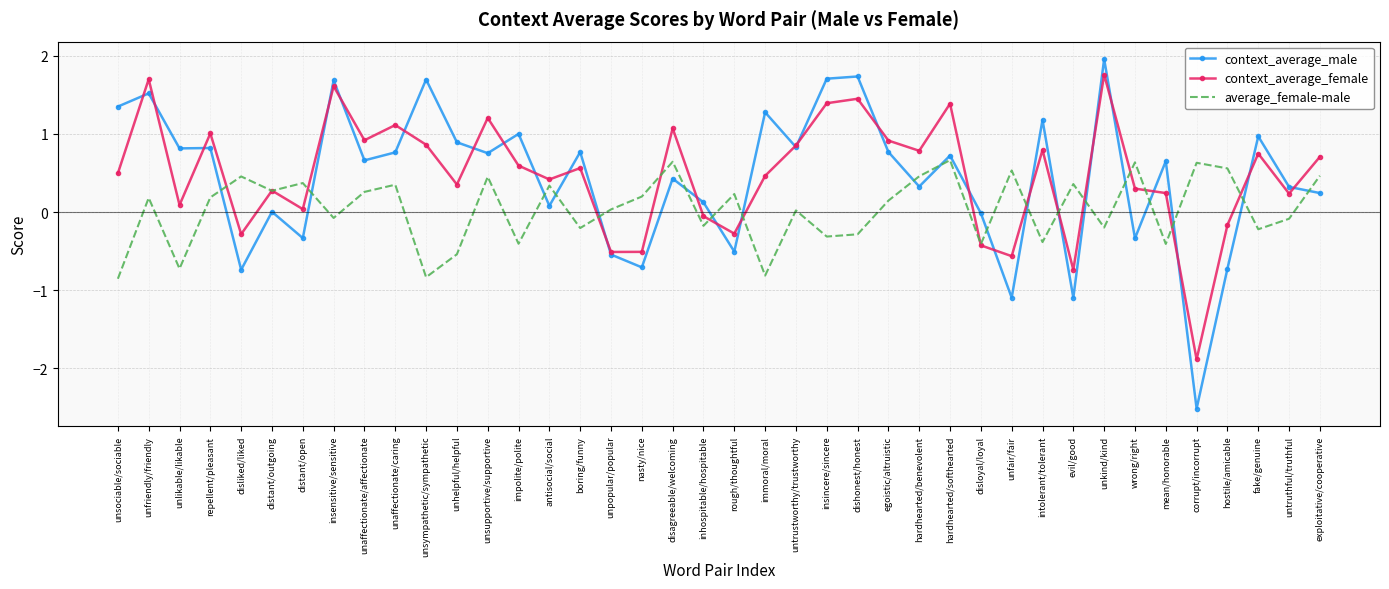

The value of average_female-male at boring/funny is -0.2. True or false?

True